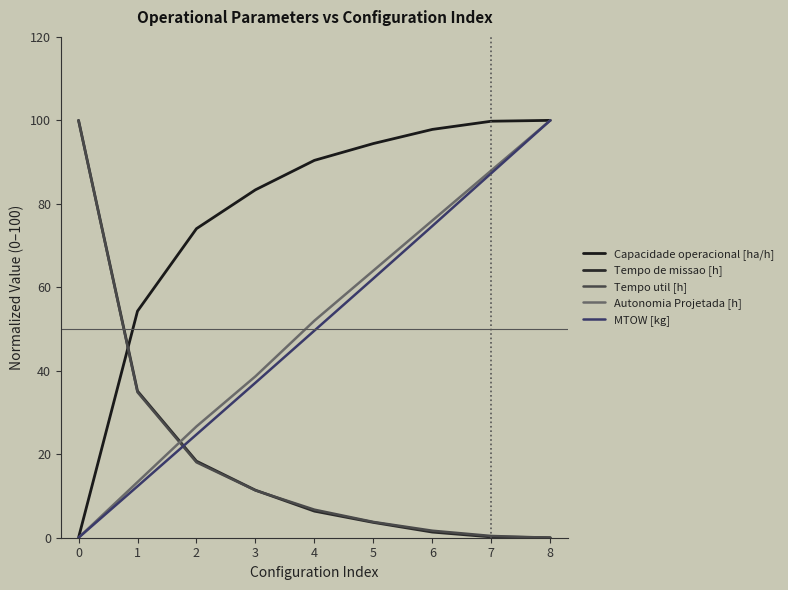

At 8, list the series in order from largest to smallest.

MTOW [kg], Capacidade operacional [ha/h], Autonomia Projetada [h], Tempo de missao [h], Tempo util [h]